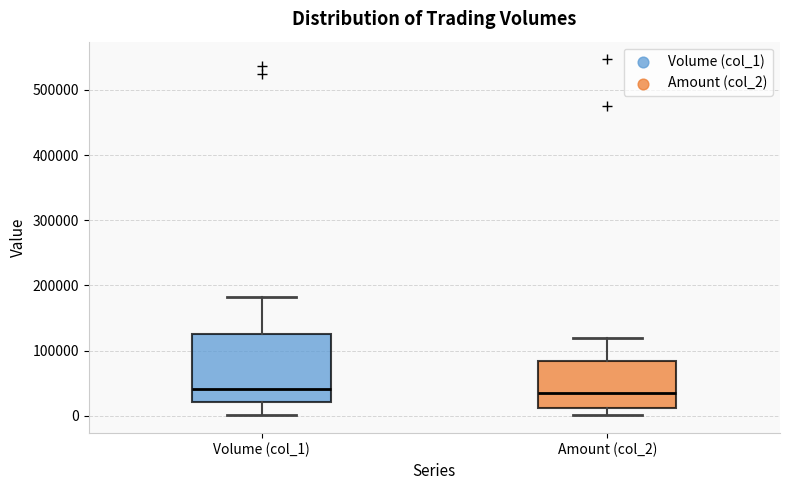

Where is the lower edge of the box for Volume (col_1) on the y-axis? The values are not printed on the chart, so give them approximately, as read against the axis.

20000